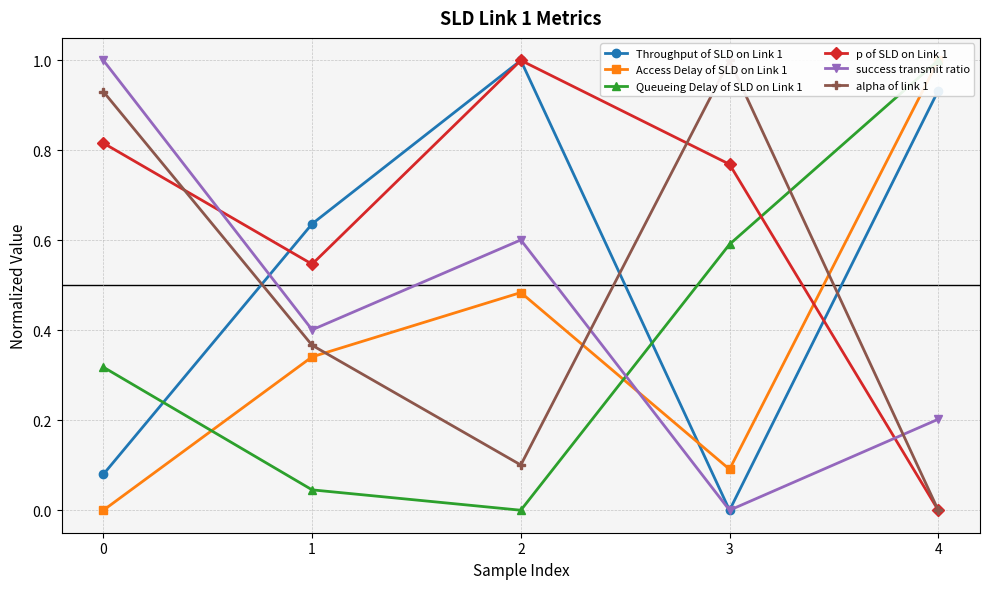

Between 4 and 2, which is larger?

2